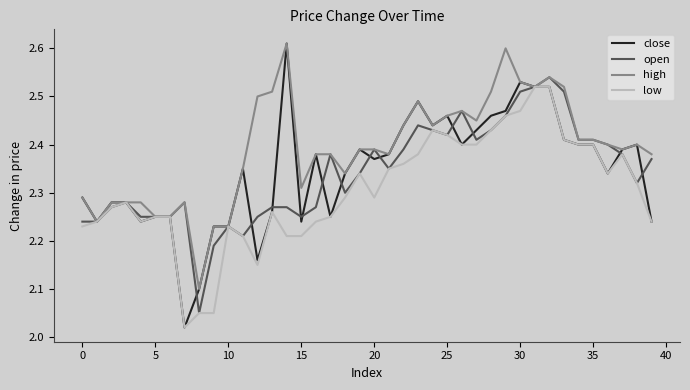

Which series has the largest total across all categories?

high